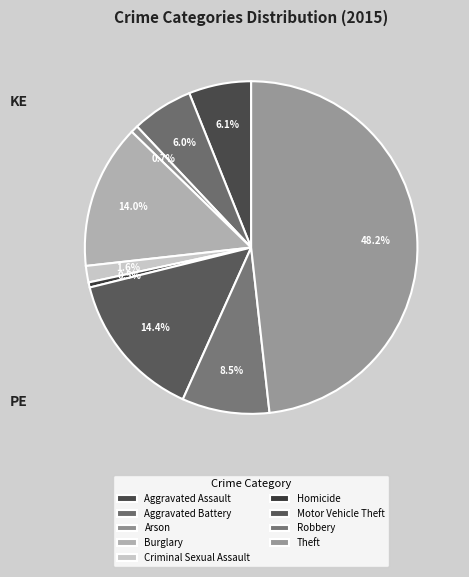

What is the smallest slice in the pie chart?

Homicide